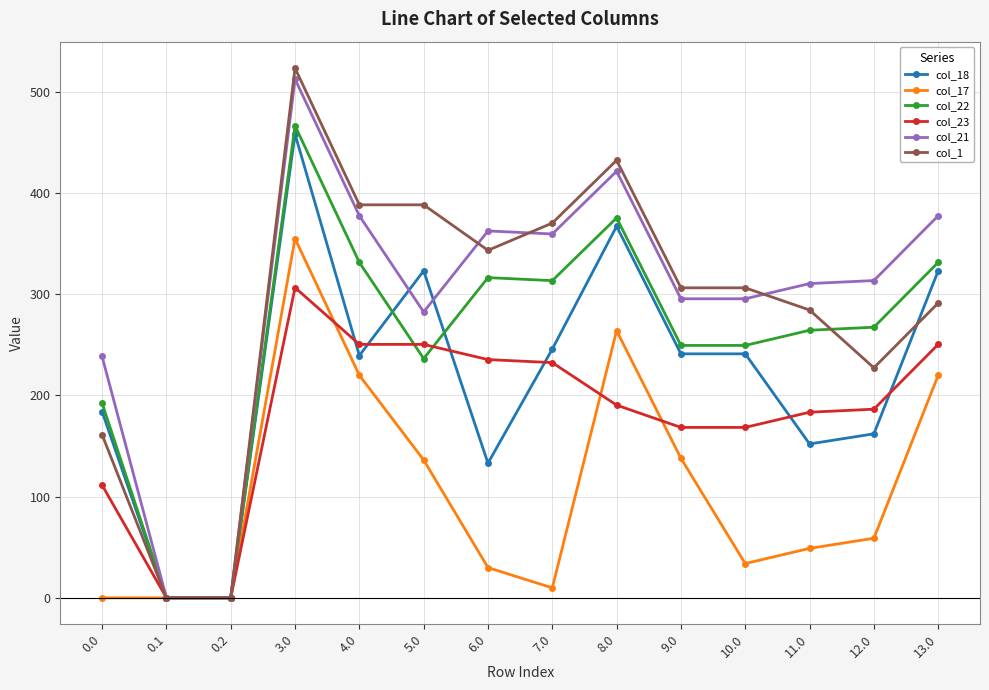

How many data points in col_22 are less than 267?

7